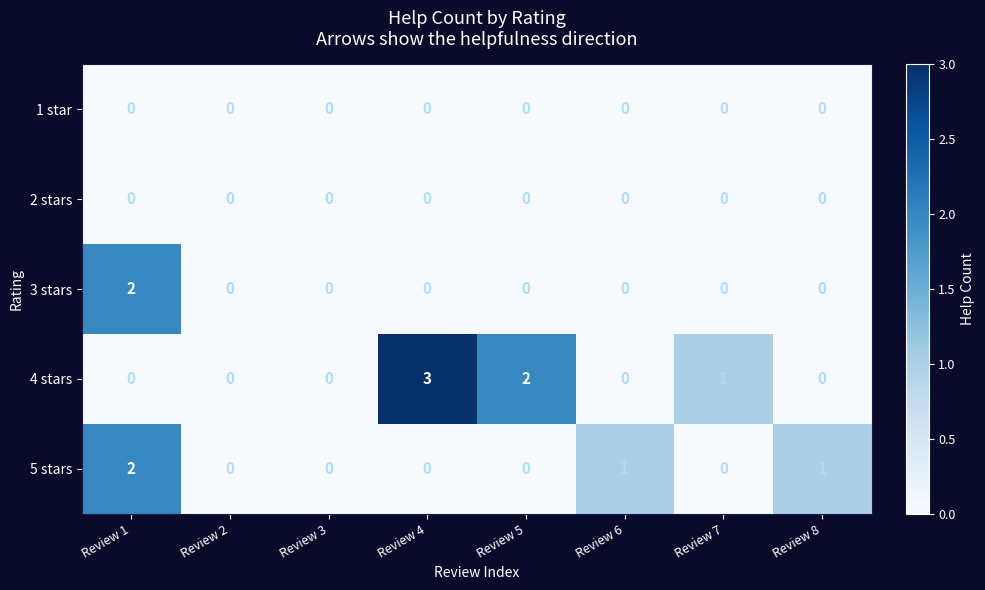

Which series has the largest total across all categories?

4 stars